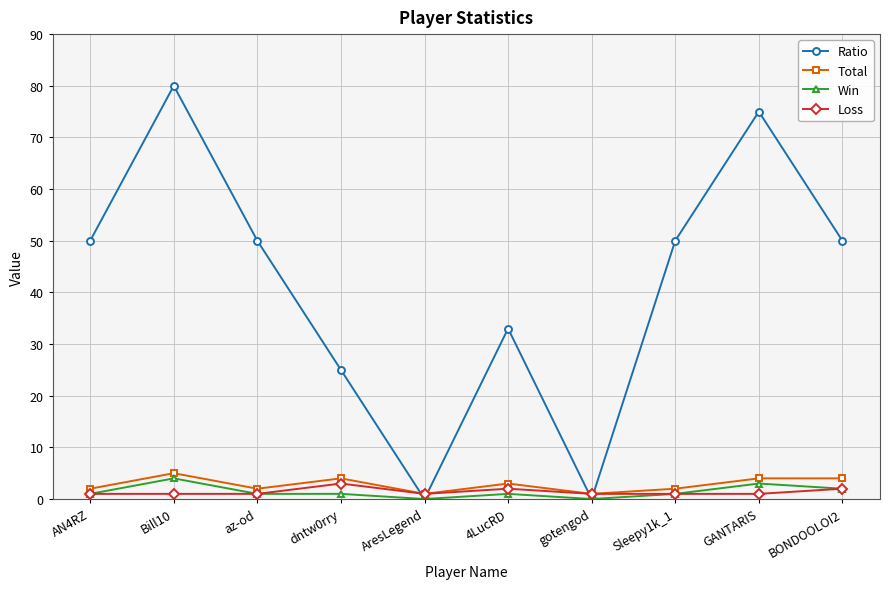

In Ratio, how many points are higher than both neighbors (excluding endpoints)?

3